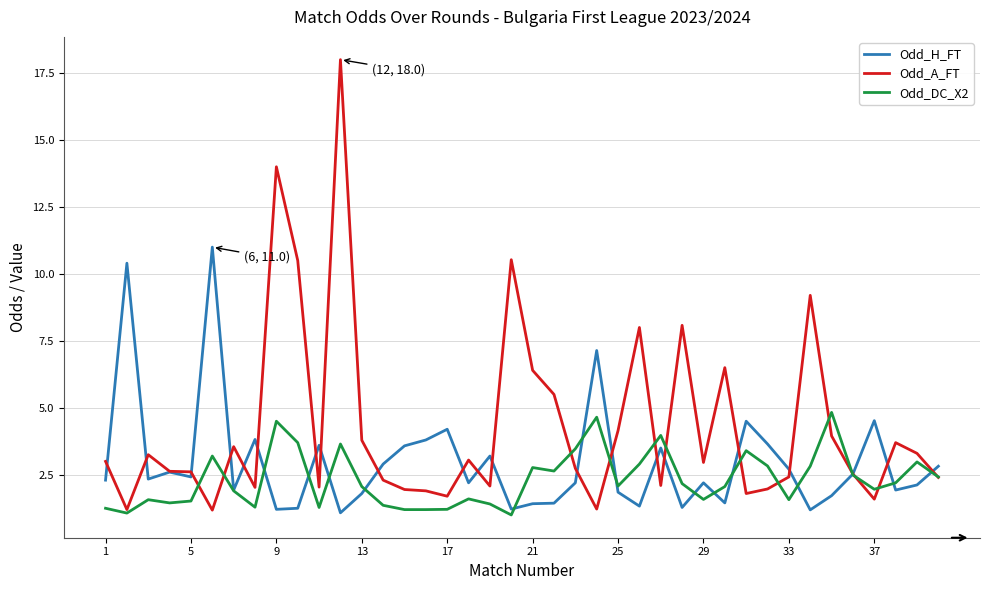

What is the lowest value of the Odd_A_FT series?

1.2